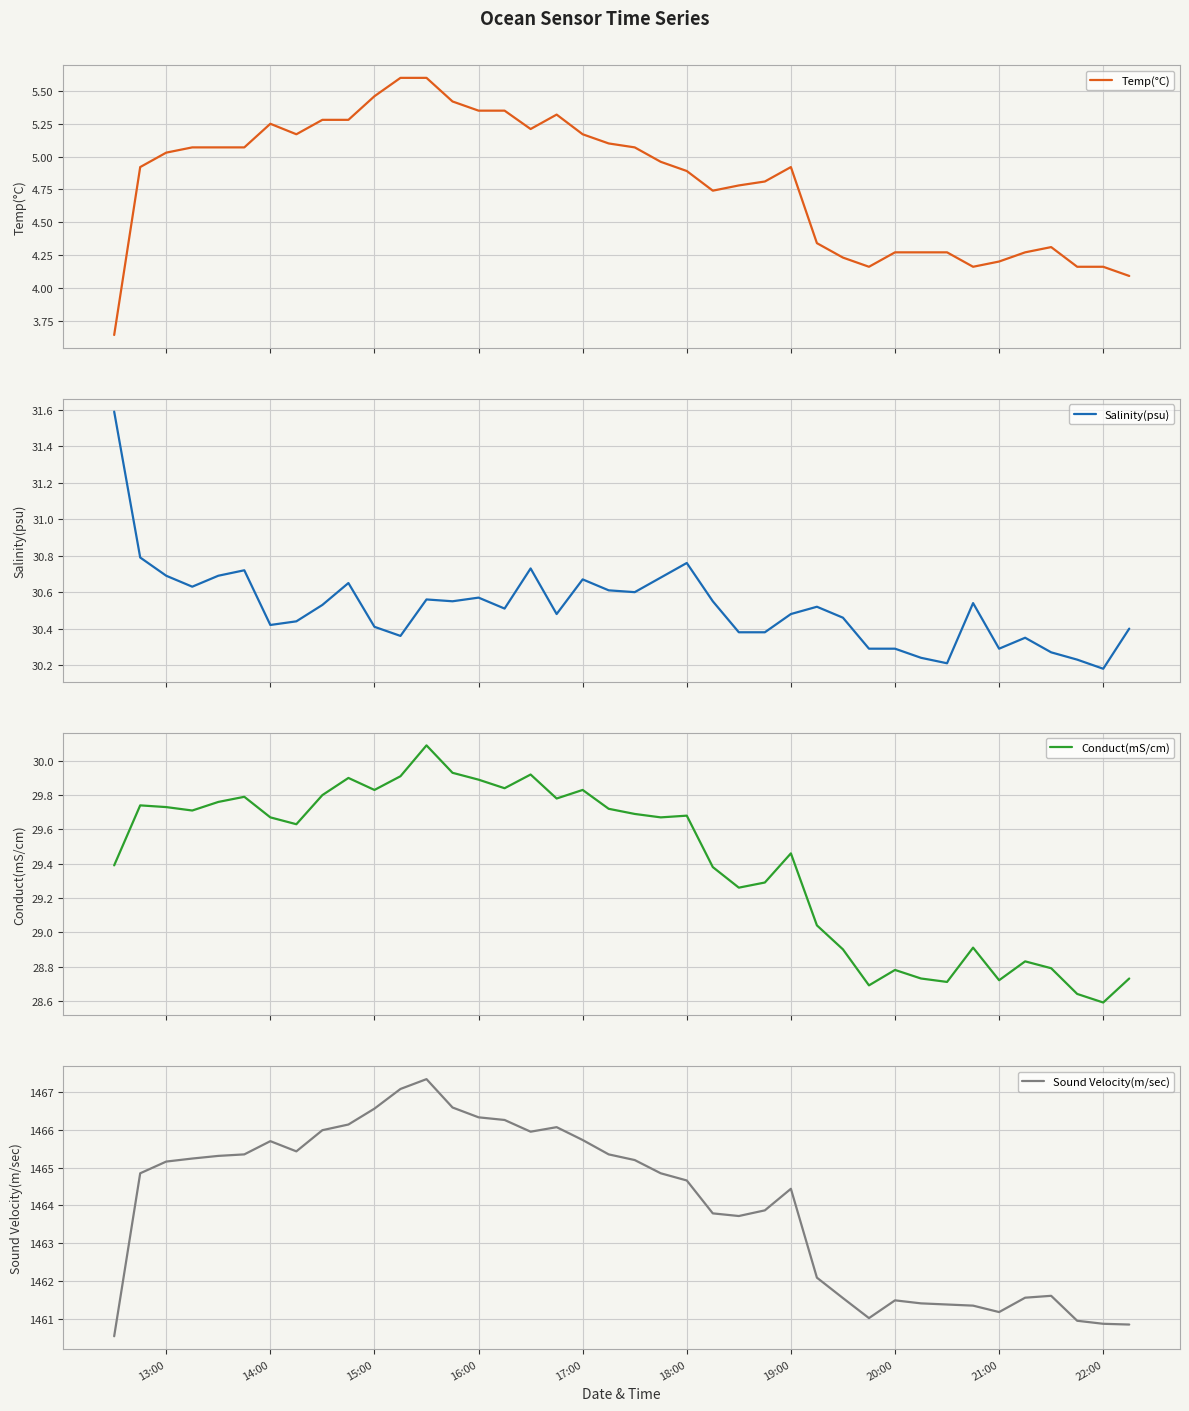

What is the minimum value for Sound Velocity(m/sec)?

1460.5